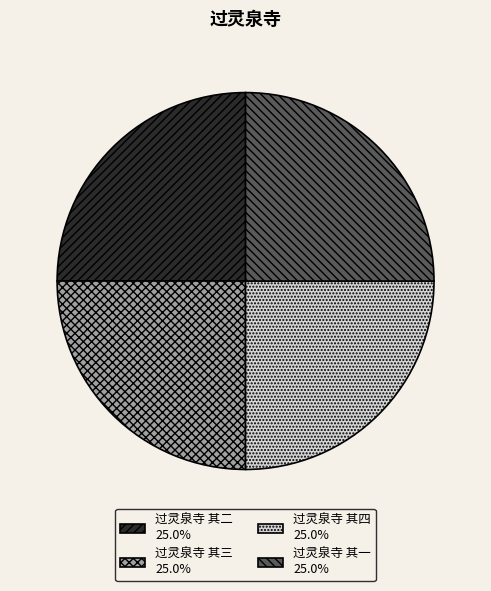

The 过灵泉寺 其三 slice represents 12% of the pie. True or false?

False